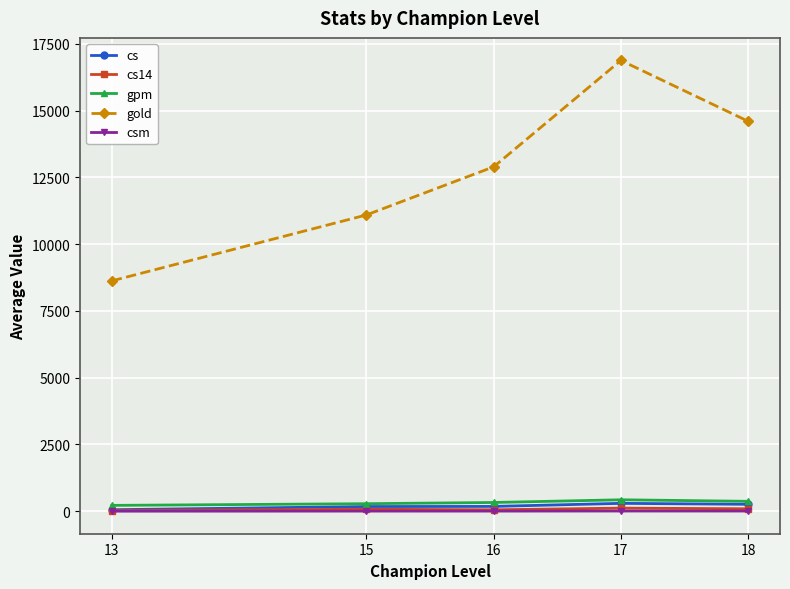

Between 13 and 17, which series saw the biggest shift?

gold